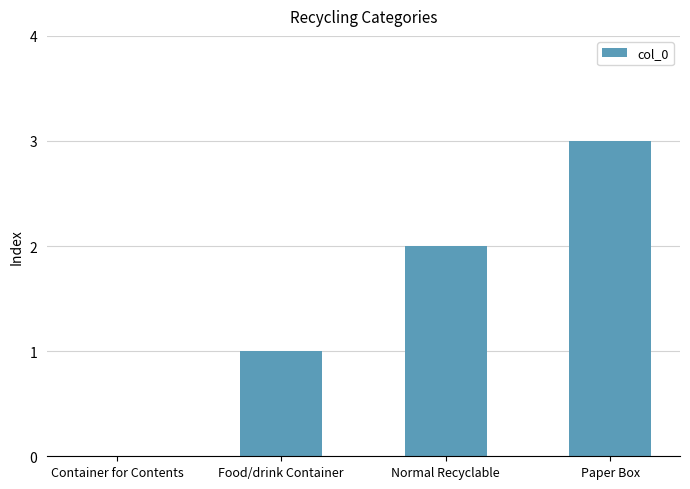

Reading left to right, list all the values displayed in this chart.

Container for Contents=0	Food/drink Container=1	Normal Recyclable=2	Paper Box=3